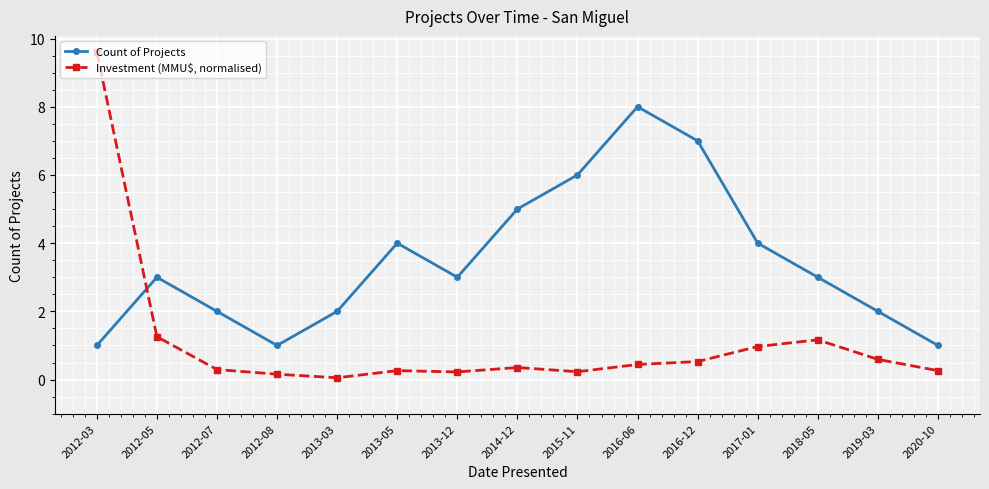

Does the chart have visible grid lines?

Yes